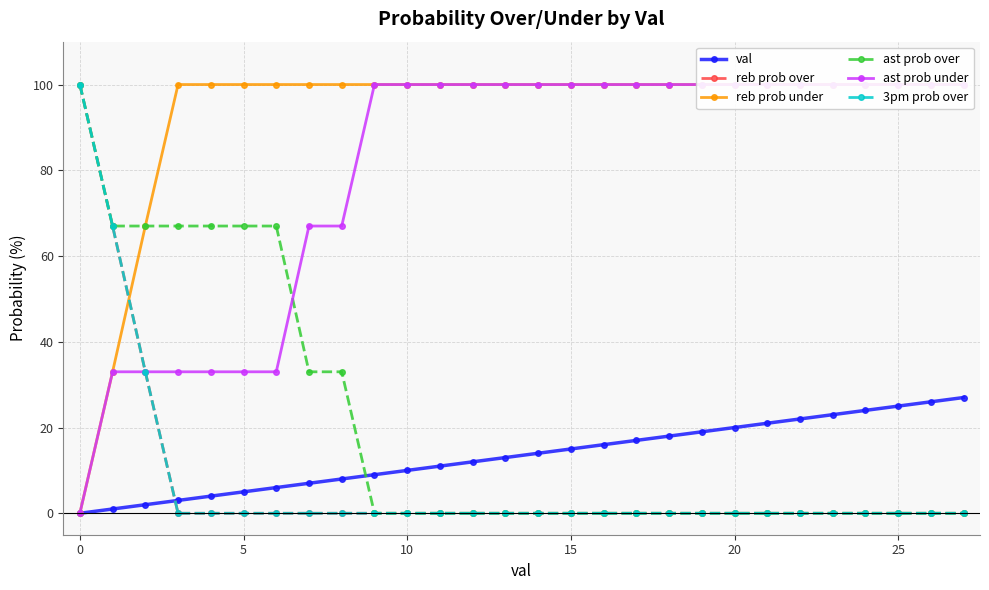

Rank the series by their maximum value, from lowest to highest.

val, reb prob over, reb prob under, ast prob over, ast prob under, 3pm prob over